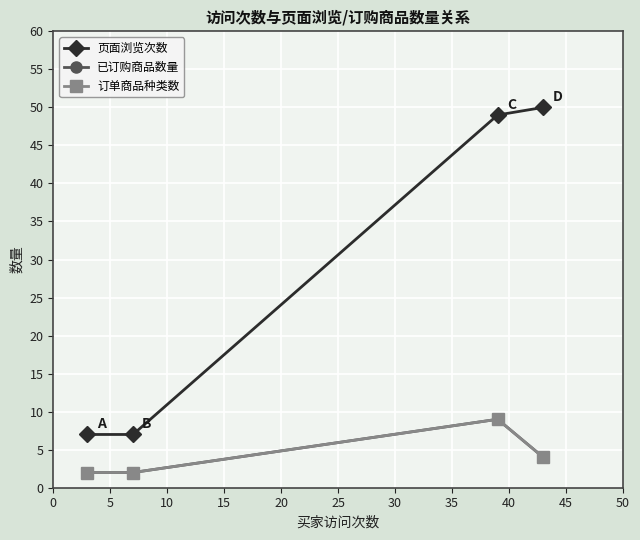

Is this an area chart (filled region under the line)?

No